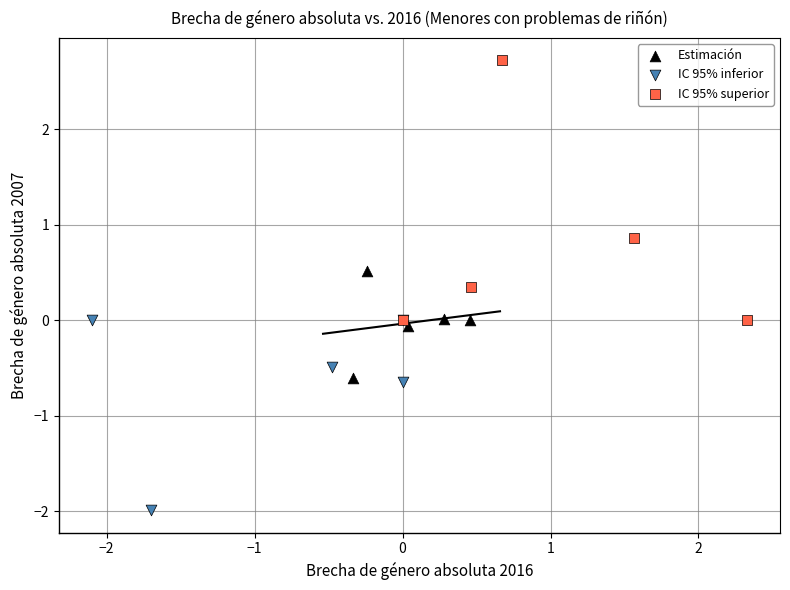

Which series has the largest Y range (max minus min)?

IC 95% superior